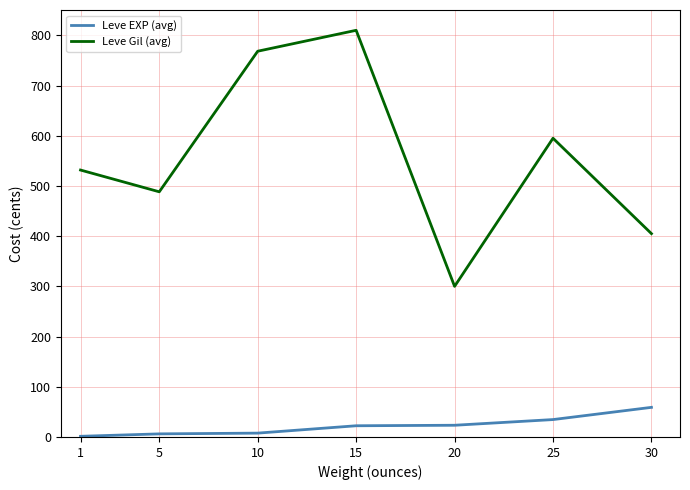

Which series changed the most between 1 and 20?

Leve Gil (avg)